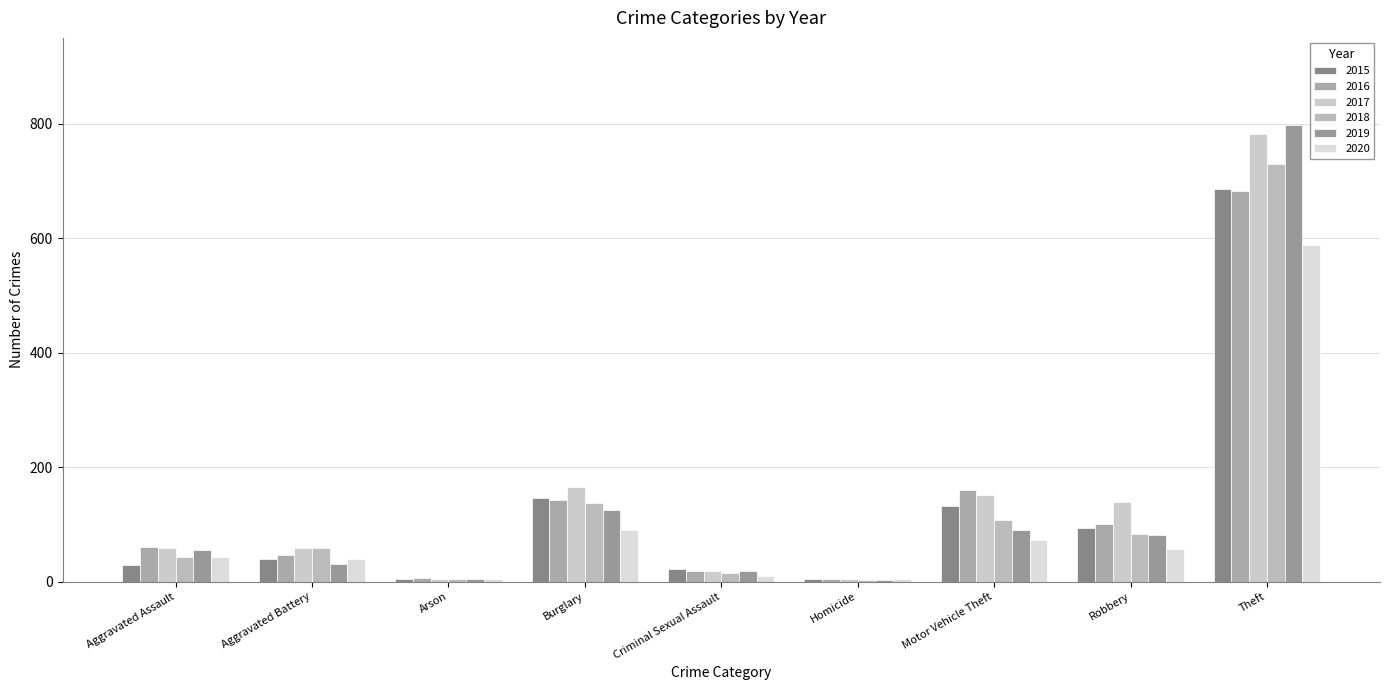

Between Robbery and Aggravated Battery, which is larger?

Robbery